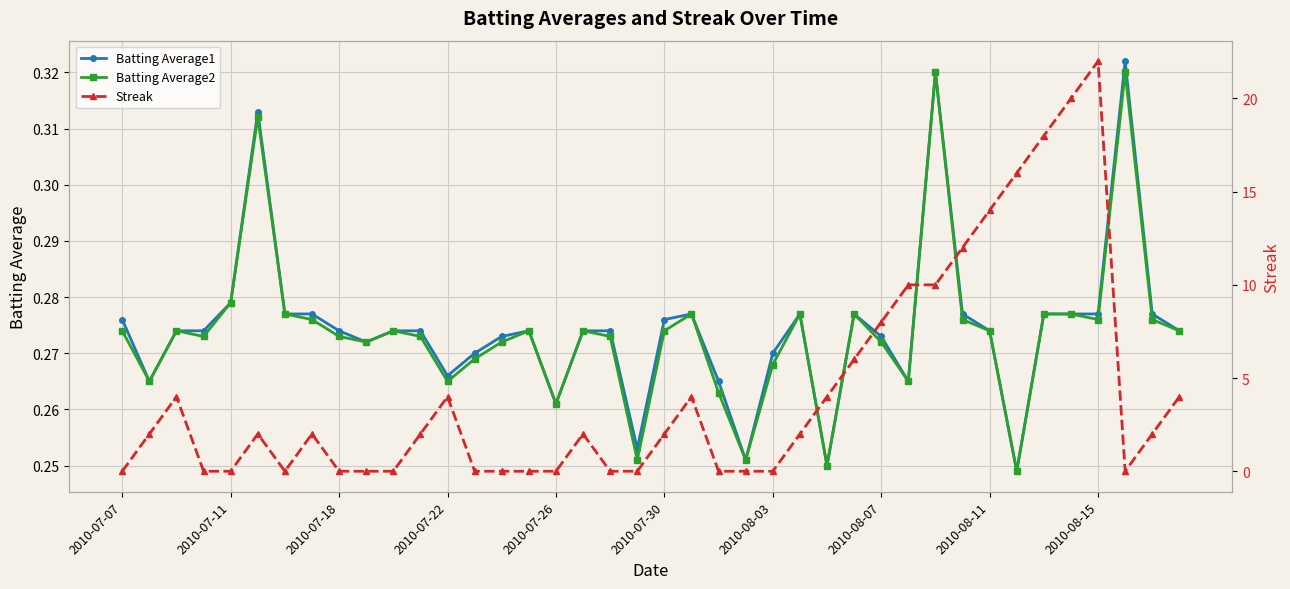

Count the Batting Average1 values in the range 0 to 1.

40